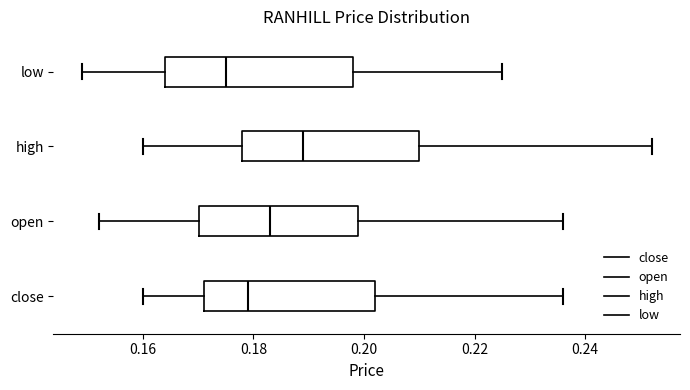

Reading bottom to top, read every box against the x-axis: the position of its median line, the range the box covers, and the ends of its whiskers. The values are not printed on the chart, so give them approximately, as read against the axis.

close: median 0.180, box 0.172 to 0.202, whiskers 0.160 to 0.236
open: median 0.184, box 0.170 to 0.200, whiskers 0.152 to 0.236
high: median 0.190, box 0.178 to 0.210, whiskers 0.160 to 0.252
low: median 0.176, box 0.164 to 0.198, whiskers 0.150 to 0.226